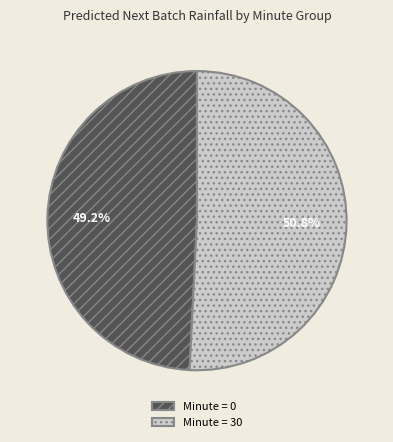

Do Minute = 0 and Minute = 30 together represent more than half of the pie?

Yes